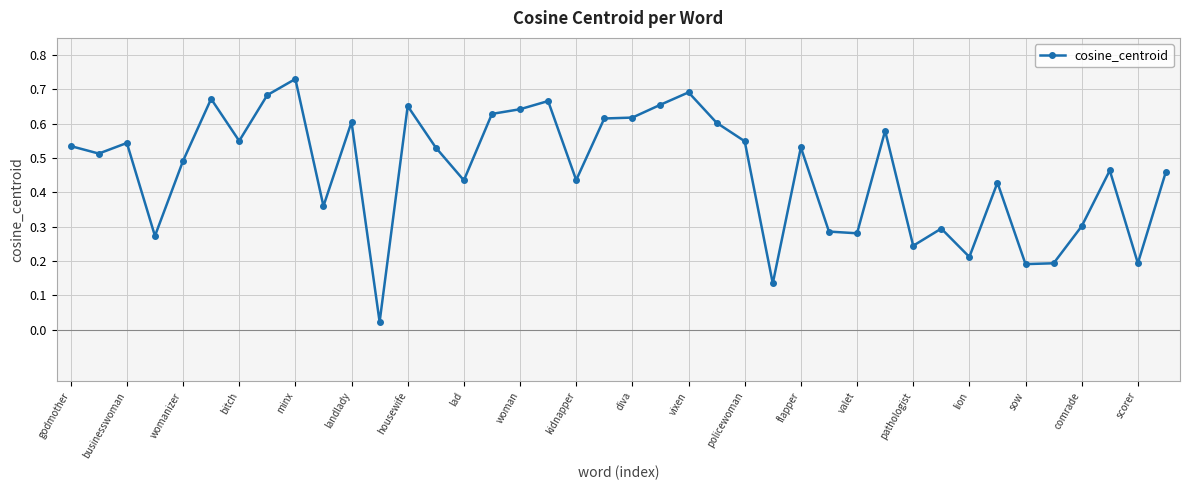

What is the sum of all values?

18.5